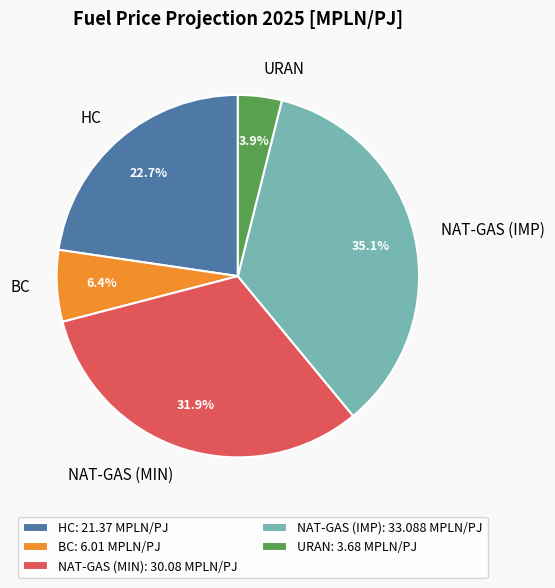

Between NAT-GAS (IMP) and NAT-GAS (MIN), which is larger?

NAT-GAS (IMP)